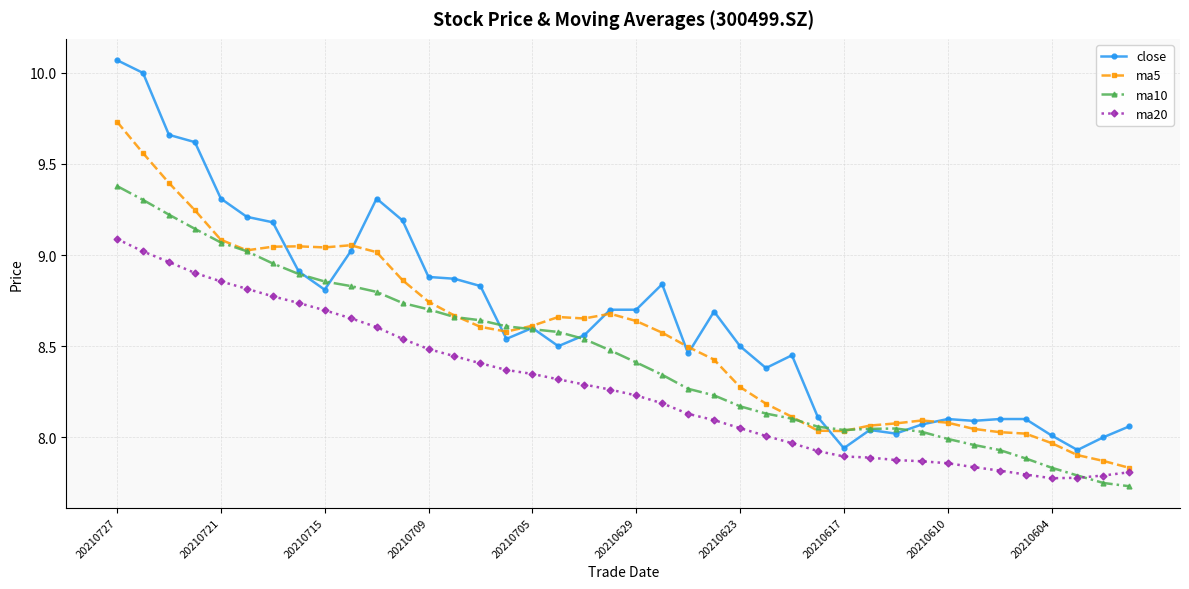

Which series has the largest total across all categories?

close